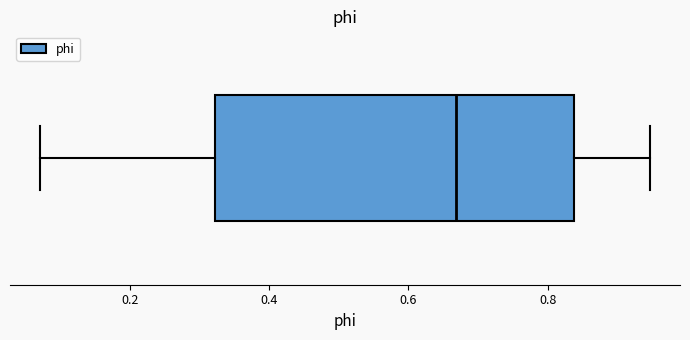

Read this box plot against the x-axis: the position of the median line, the range covered by the box, and the ends of both whiskers. The values are not printed on the chart, so give them approximately, as read against the axis.

median 0.66, box 0.32 to 0.84, whiskers 0.08 to 0.94